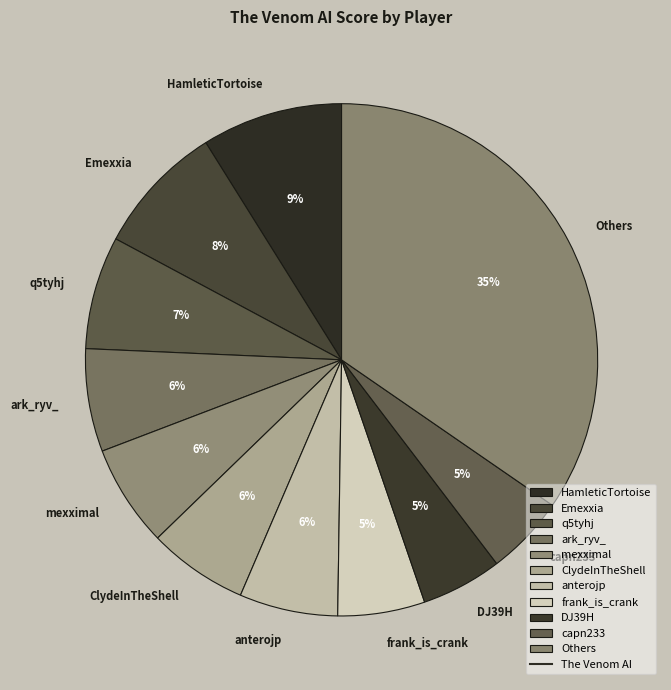

Count the number of slices in the pie.

11